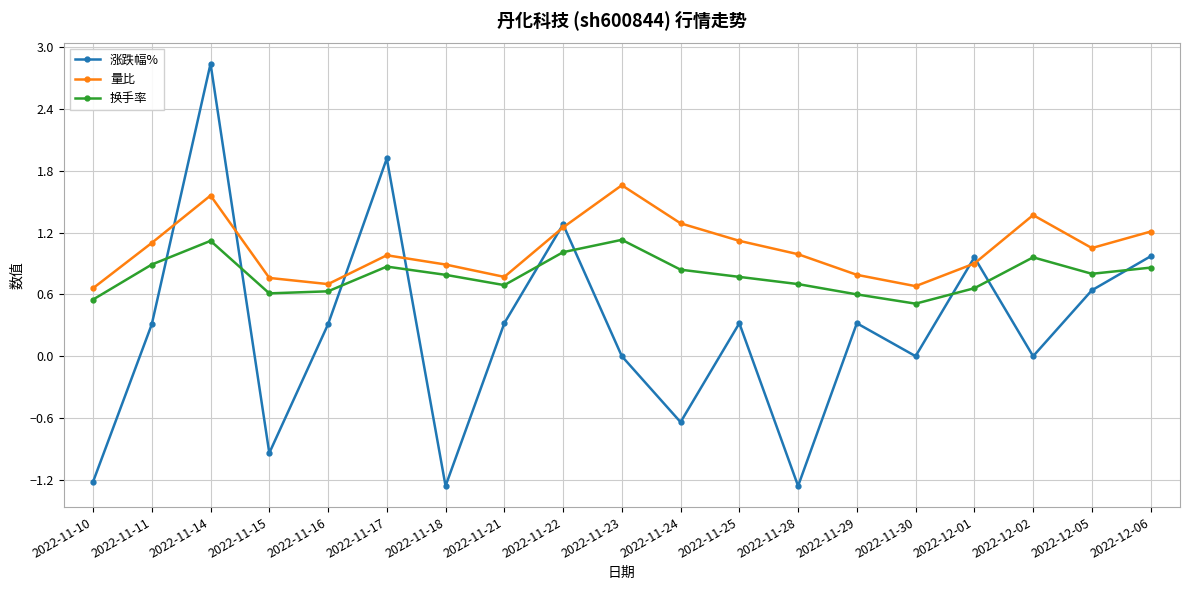

How many lines are shown in the chart?

3